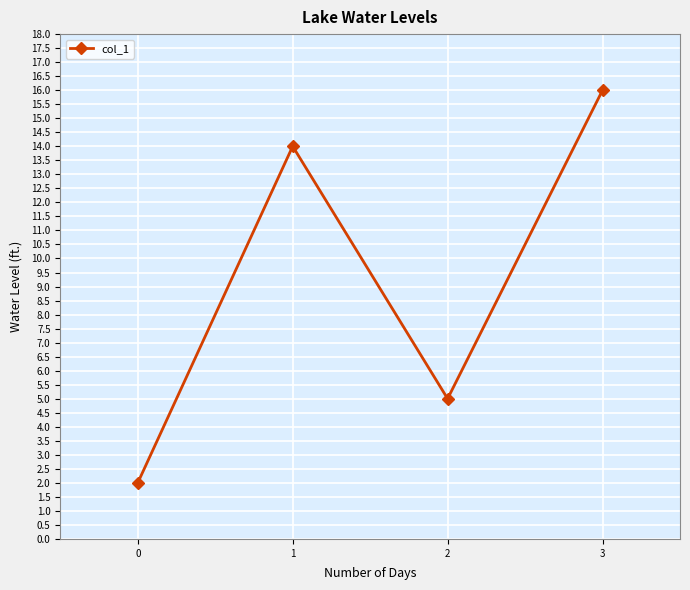

What is the change in value from 2 to 3?

+11